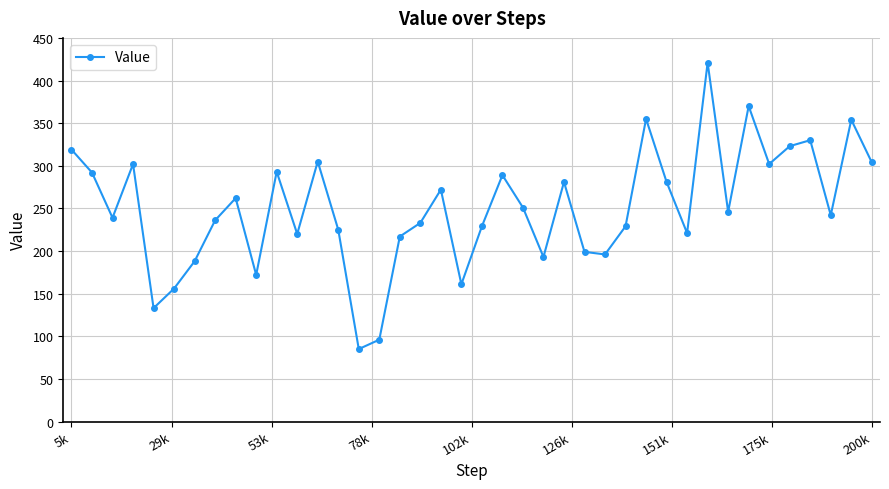

What is the value of the 33rd point from the left?

246